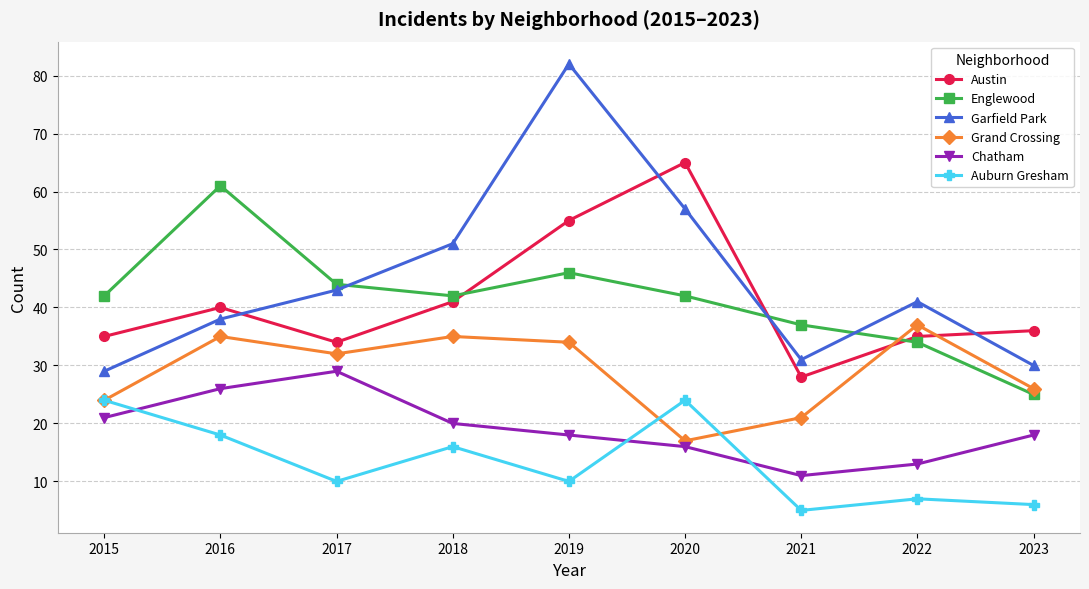

At 2016, list the series in order from largest to smallest.

Englewood, Austin, Garfield Park, Grand Crossing, Chatham, Auburn Gresham